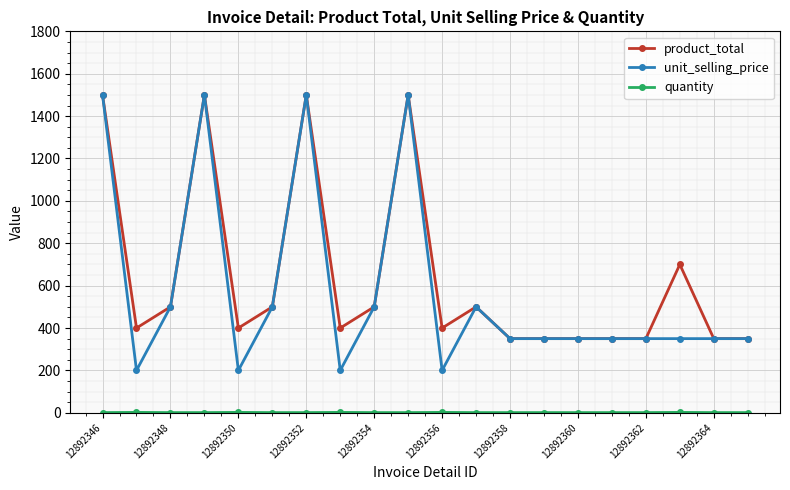

What is the value of the product_total point at the 20th from the left?

350